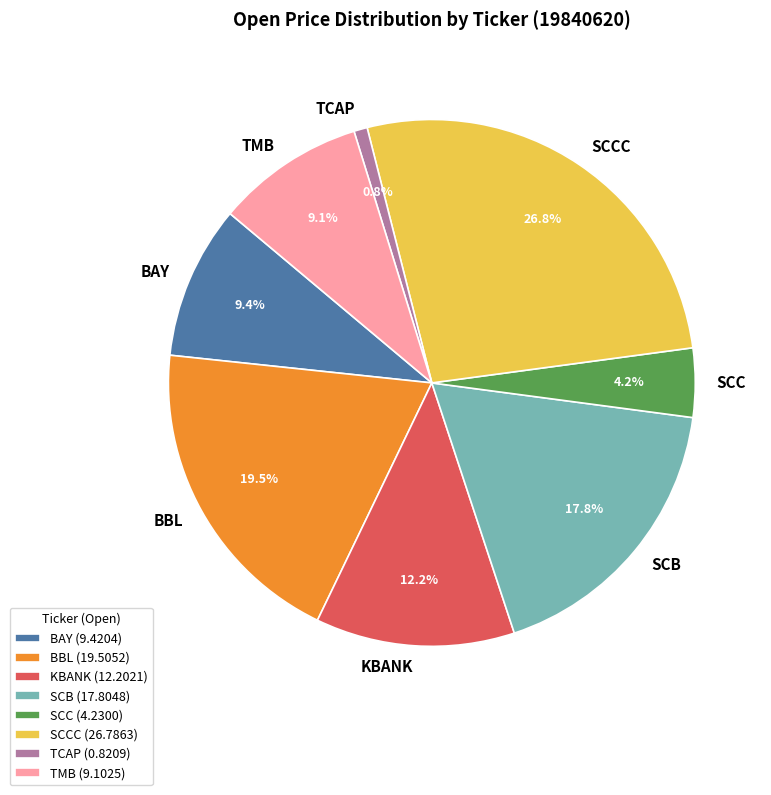

What is the ratio of the value at SCB to the value at BBL?

0.9